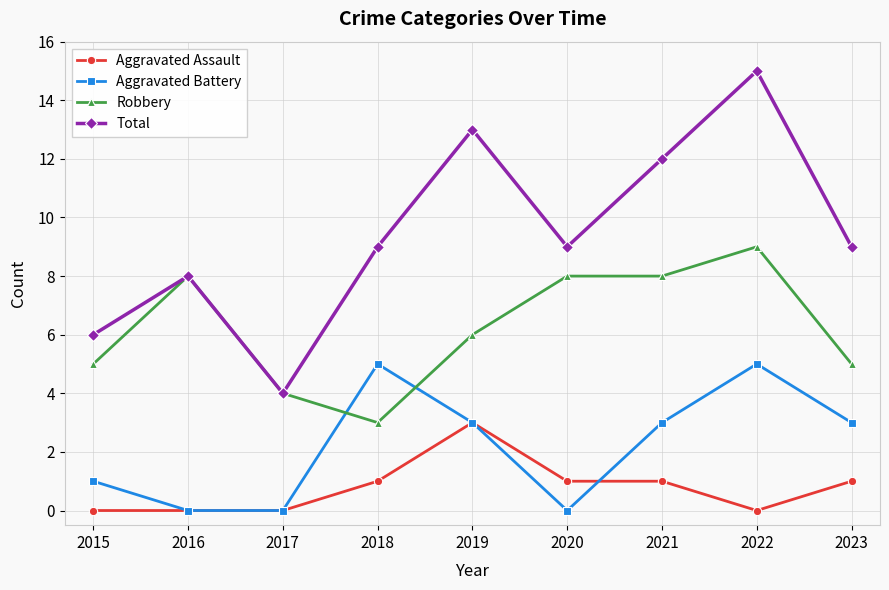

Count the Aggravated Battery values in the range 0 to 3.

7